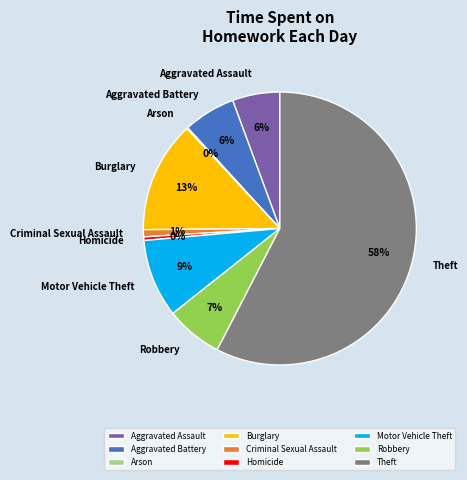

Is it true that Criminal Sexual Assault is 11% of the pie?

False